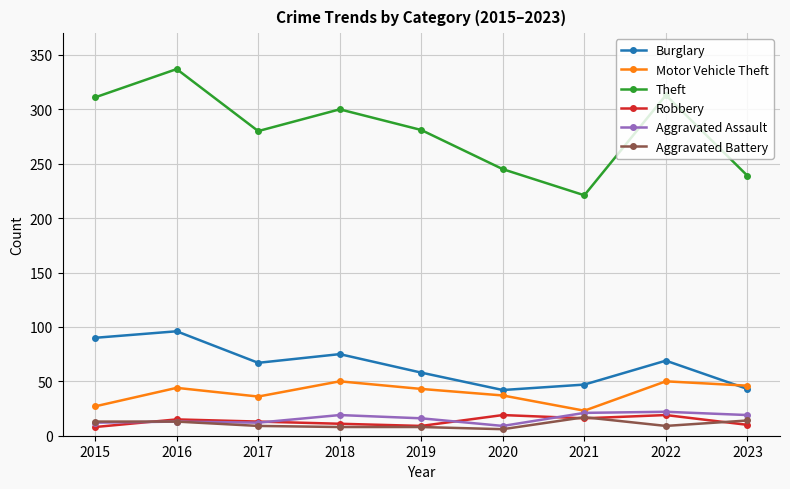

Which category has the lowest value in the Theft series?

2021